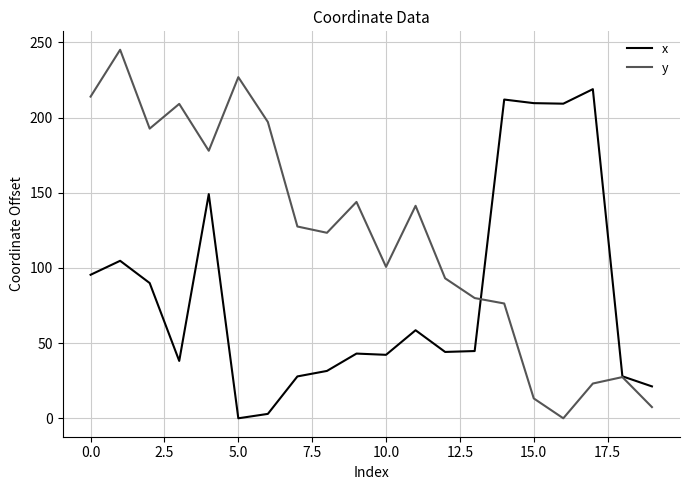

Which series has the widest spread of values?

y